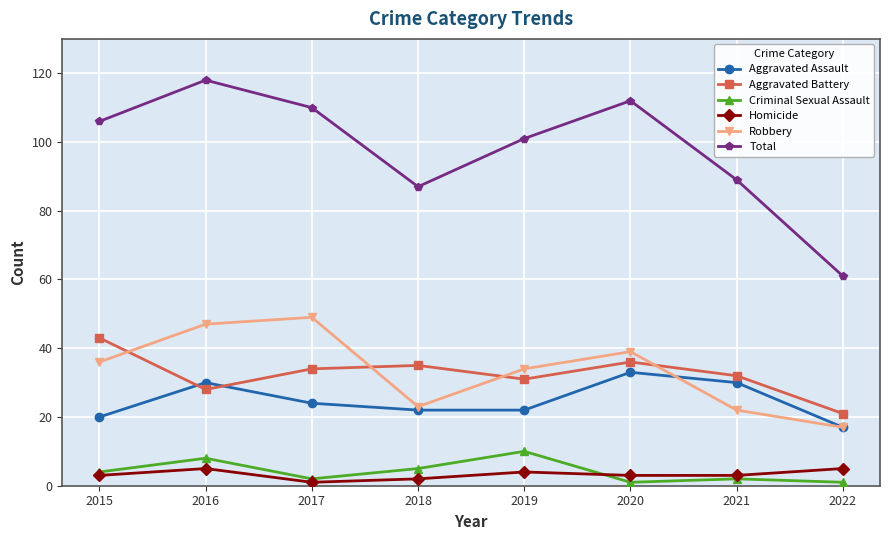

What is the sum of the Robbery values at 2019 and 2018?

57